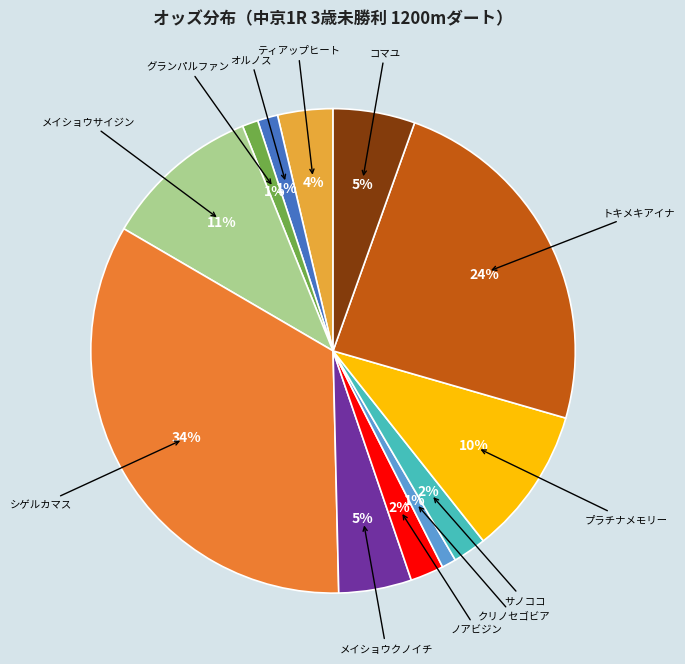

How many segments does this pie chart have?

12